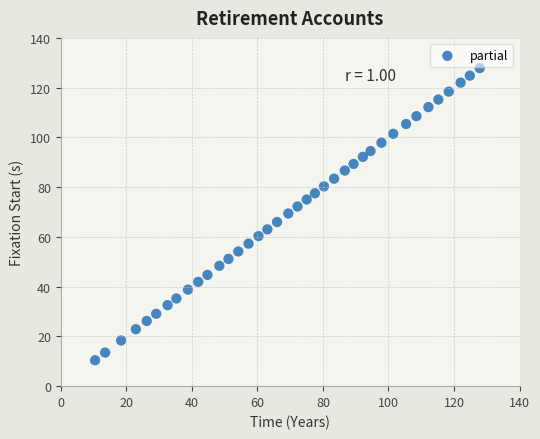

What is the range of Y values (max minus min)?

117.4